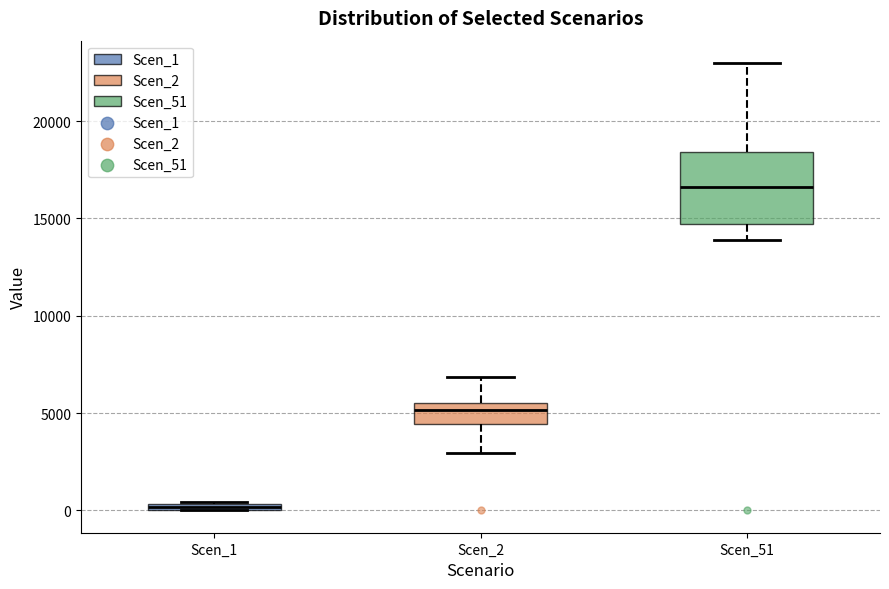

Where is the upper edge of the box for Scen_1 on the y-axis? The values are not printed on the chart, so give them approximately, as read against the axis.

500